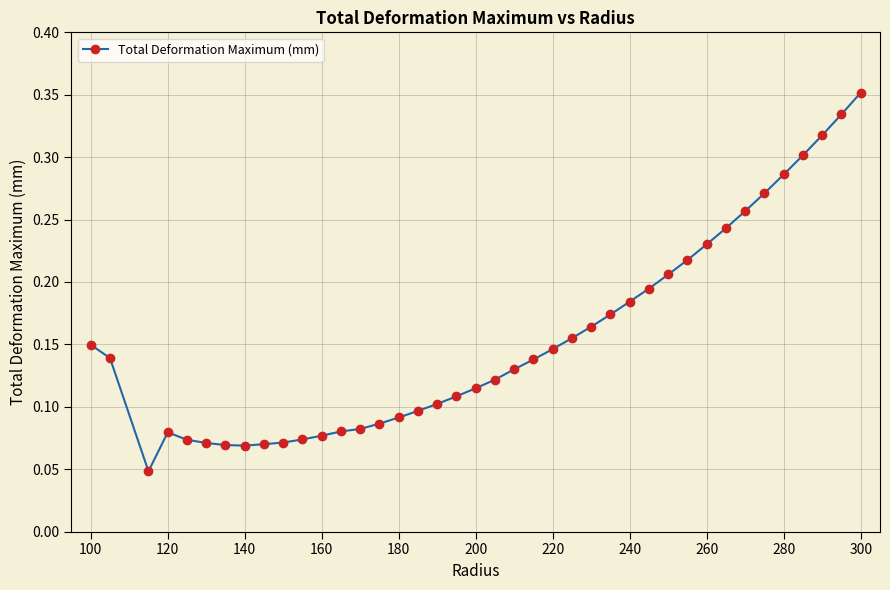

Count the values in the range 0 to 1.

40